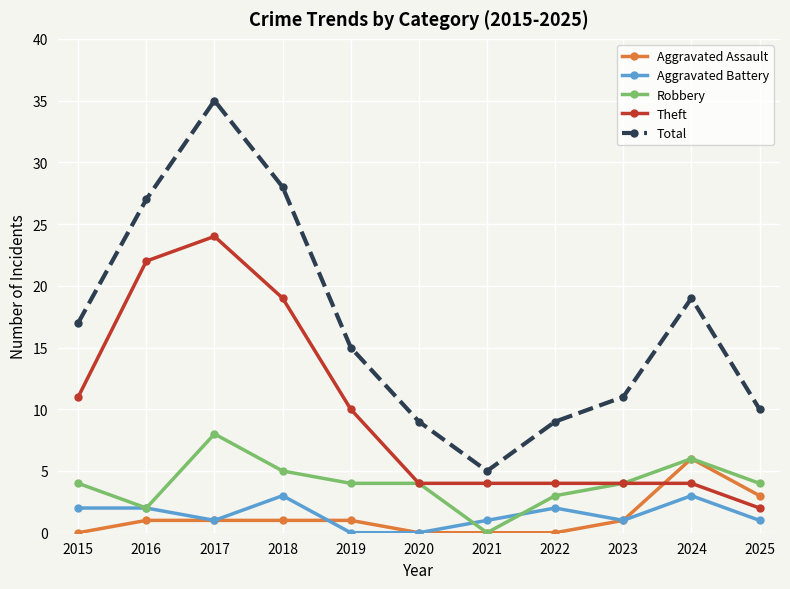

Is the value of Total at 2018 greater than the value of Robbery at 2018?

Yes